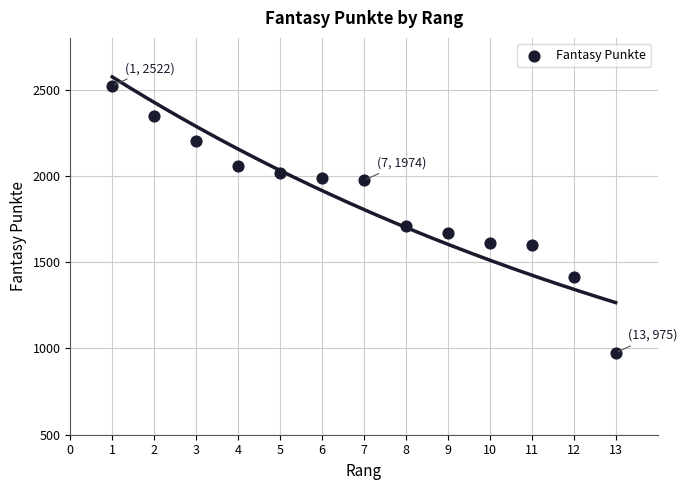

What Y value in the scatter plot is closest to 1748?

1712